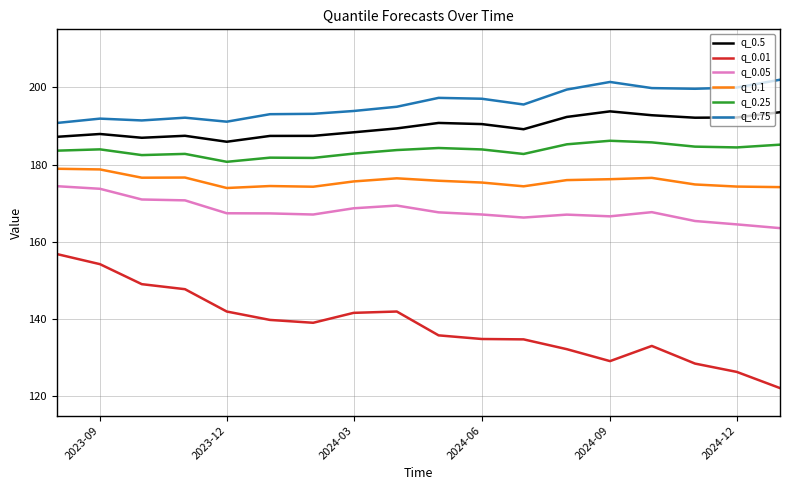

Which series has the widest spread of values?

q_0.01